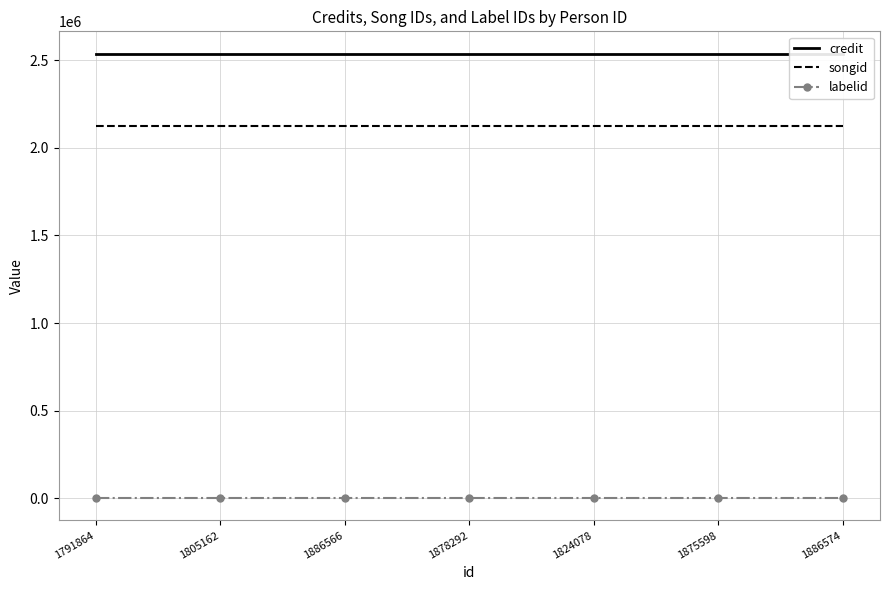

What position from the right is 1886574?

1